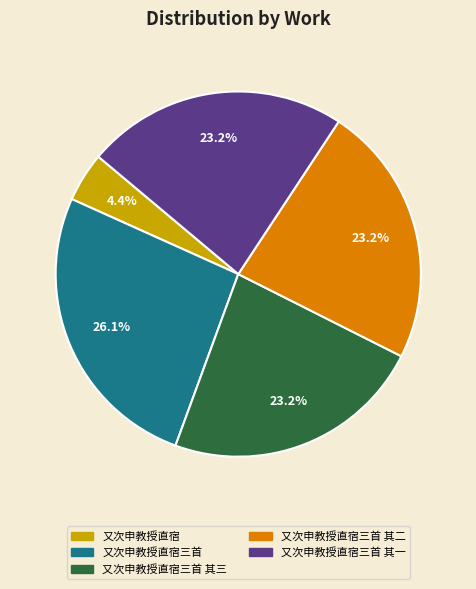

Is there any slice that represents more than half of the pie?

No